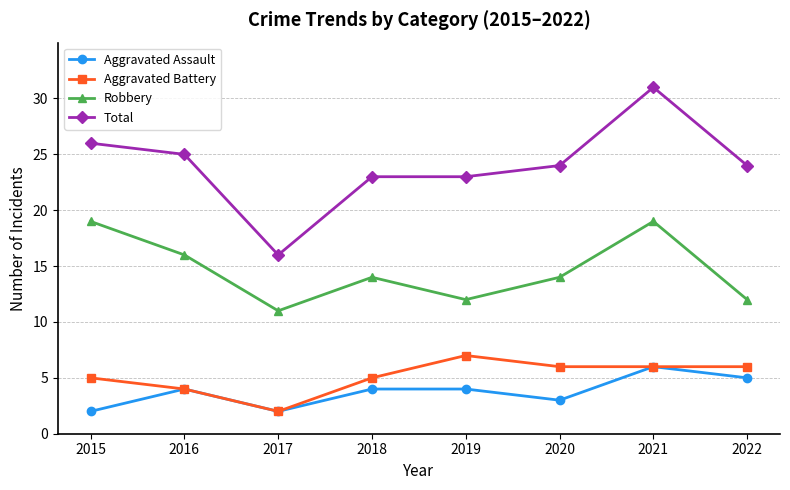

Is the value of Robbery at 2020 greater than the value of Total at 2020?

No